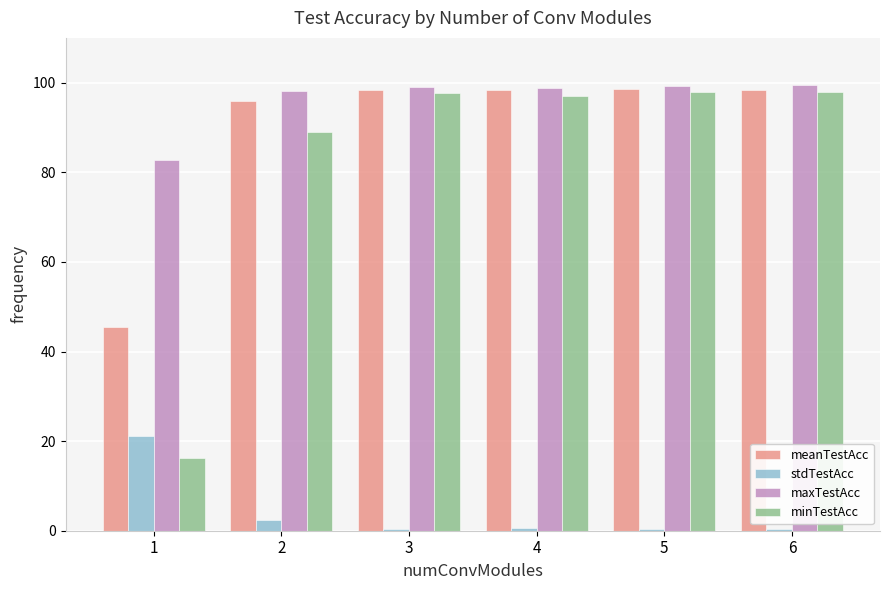

Where does the minTestAcc series first go above 97?

3